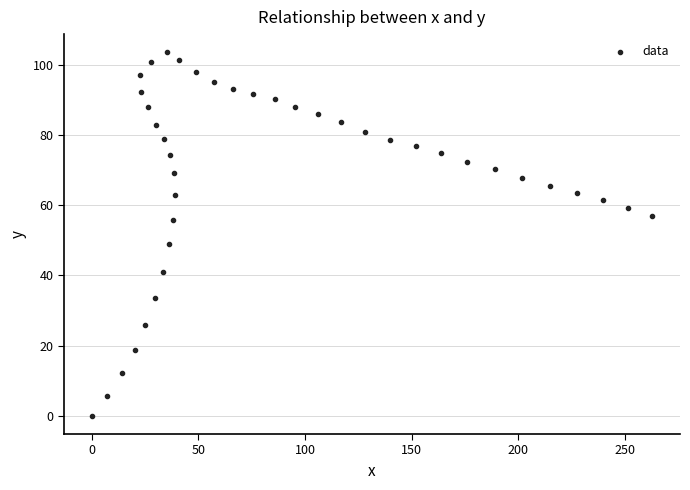

What is the range of X values (max minus min)?

262.9